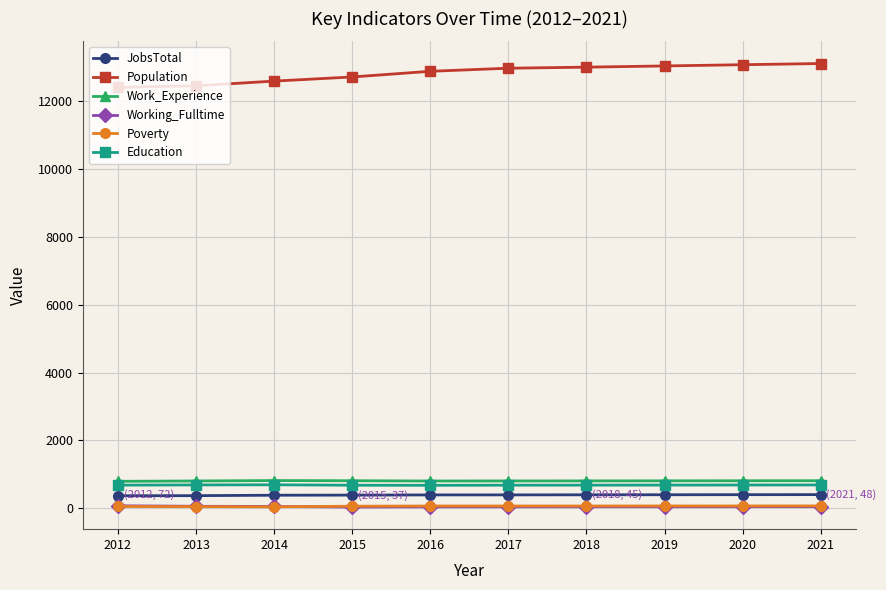

What is the difference between the maximum and minimum values in the Work_Experience series?

22